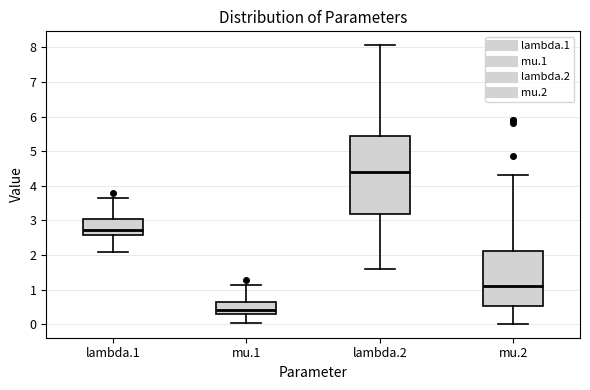

Which box's median line is the highest?

lambda.2